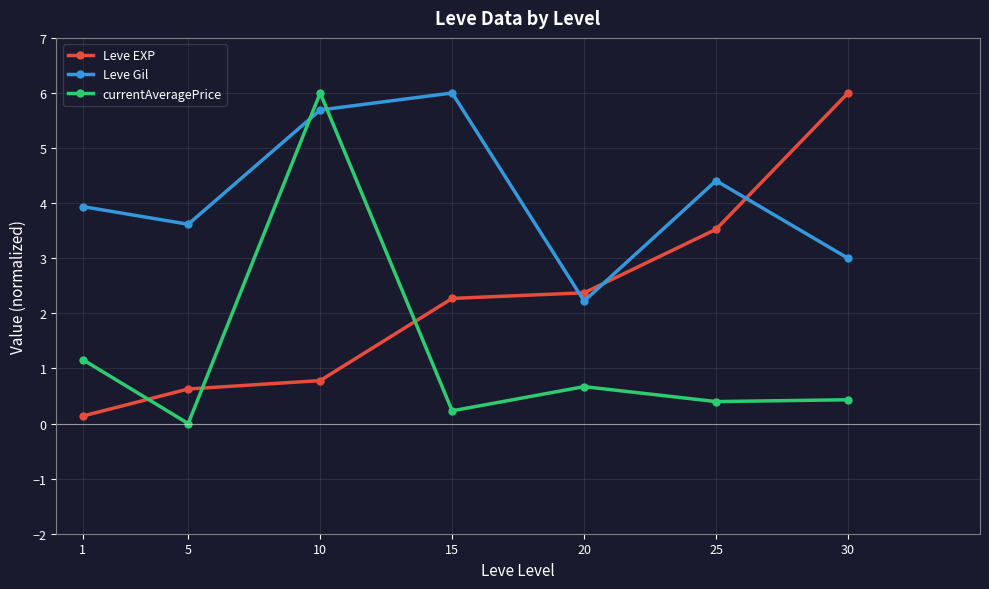

What is the sum of all currentAveragePrice values?

8.9